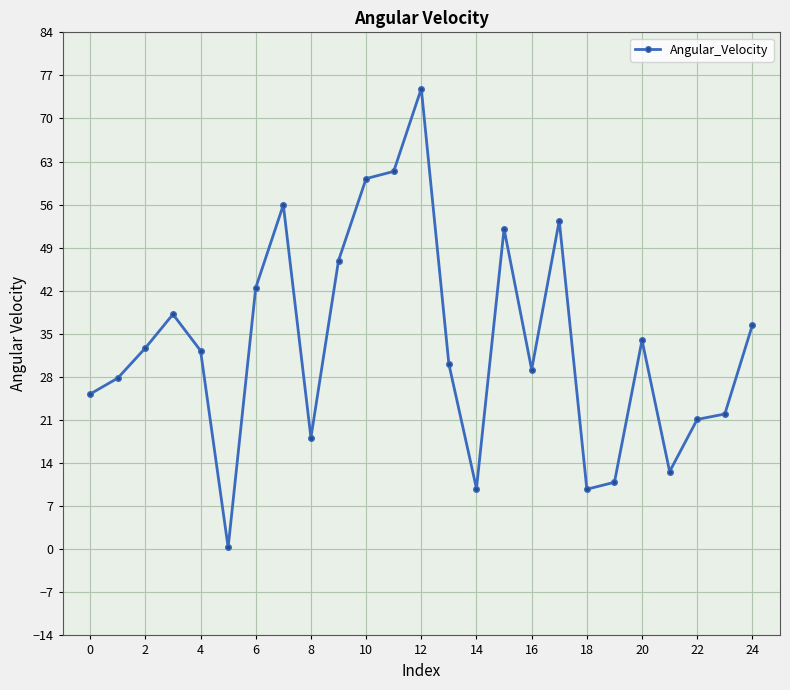

What is the average value?

33.5